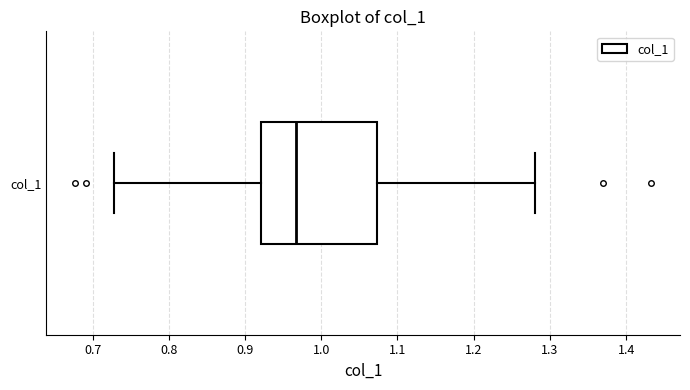

Where does the left whisker of the box for col_1 end on the x-axis? The values are not printed on the chart, so give them approximately, as read against the axis.

0.73